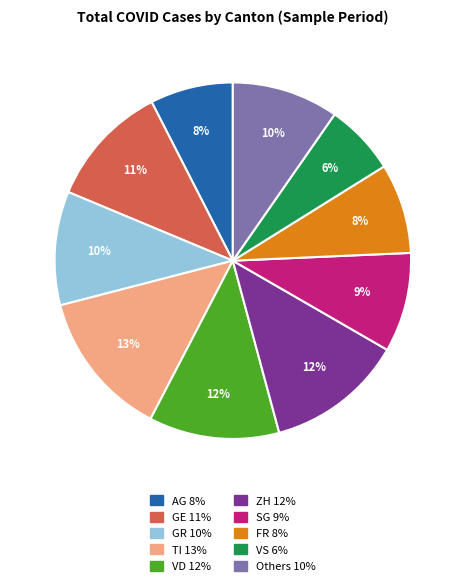

To the nearest percent, what is the difference between the largest and smallest slice percentages?

7%